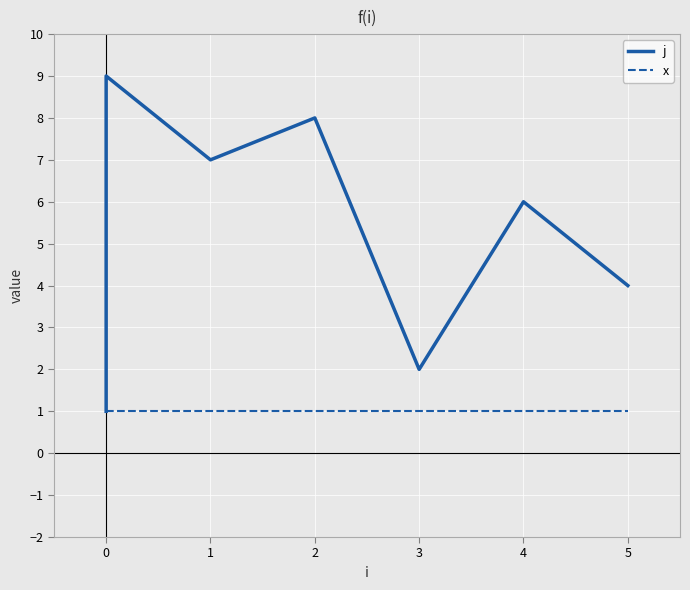

Is this an area chart (filled region under the line)?

No